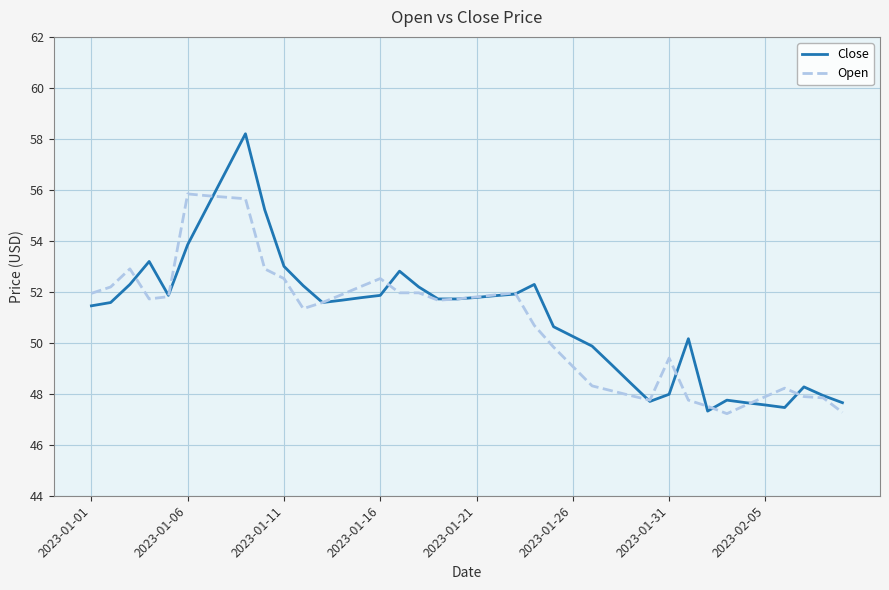

List the series in order of their peak value, highest first.

Close, Open